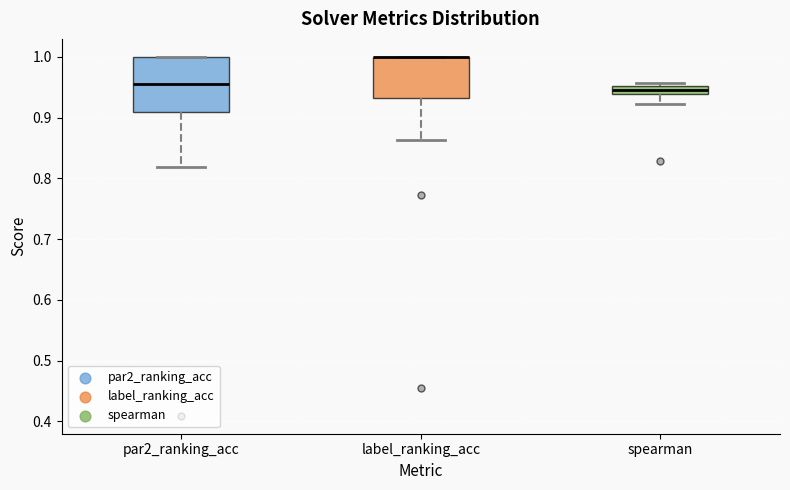

Which box is the tallest, from its lower edge to its upper edge?

par2_ranking_acc